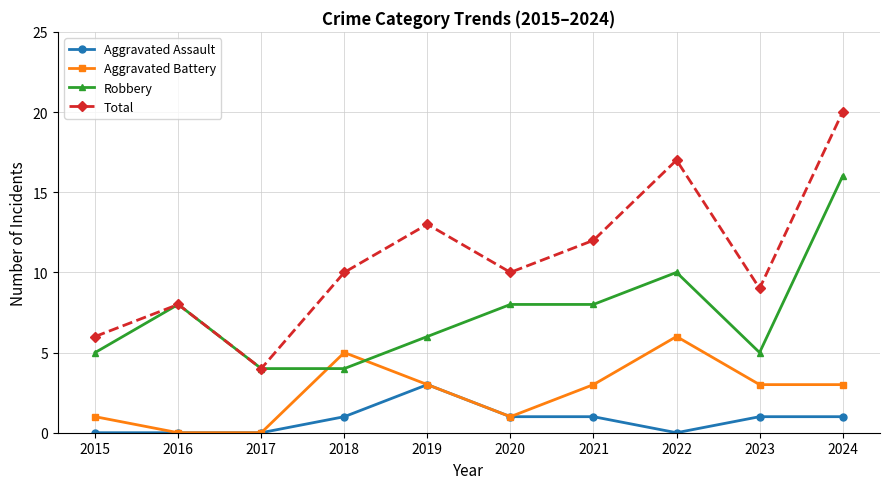

How many data points in Robbery are less than 8?

5